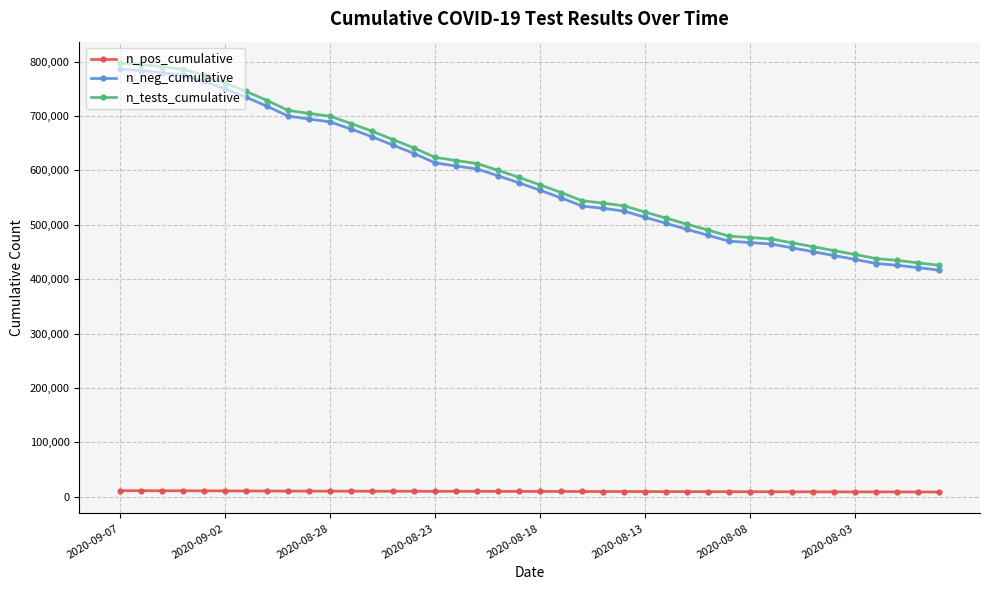

Which series has the widest spread of values?

n_tests_cumulative